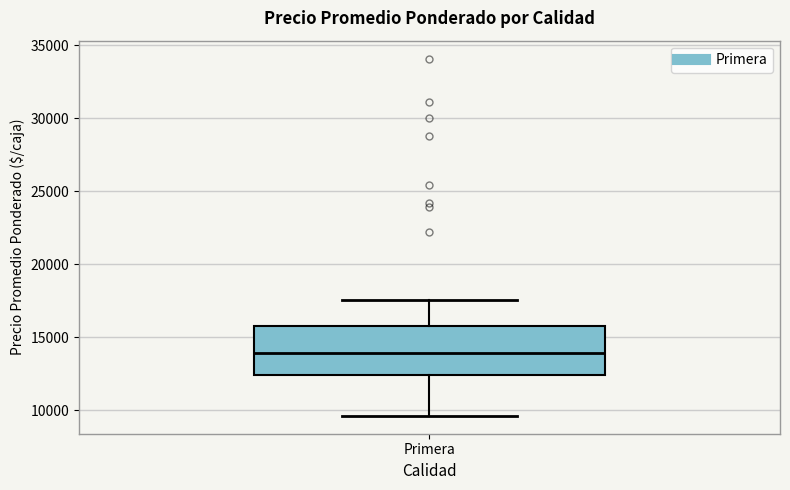

Read this box plot against the y-axis: the position of the median line, the range covered by the box, and the ends of both whiskers. The values are not printed on the chart, so give them approximately, as read against the axis.

median 14000, box 12500 to 15500, whiskers 9500 to 17500